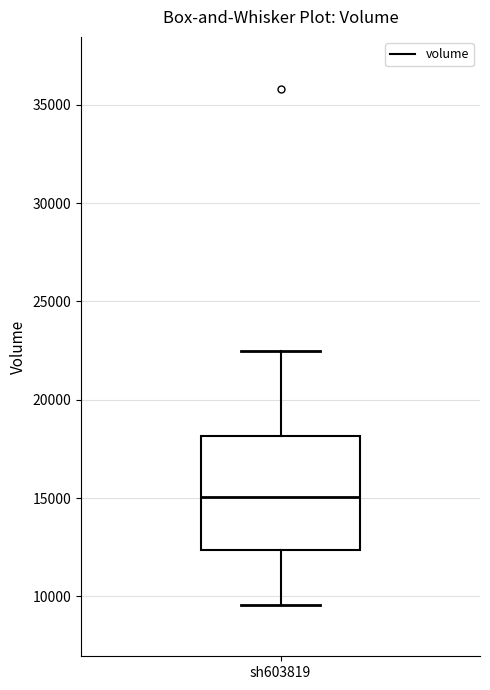

Read this box plot against the y-axis: the position of the median line, the range covered by the box, and the ends of both whiskers. The values are not printed on the chart, so give them approximately, as read against the axis.

median 15000, box 12500 to 18000, whiskers 9500 to 22500